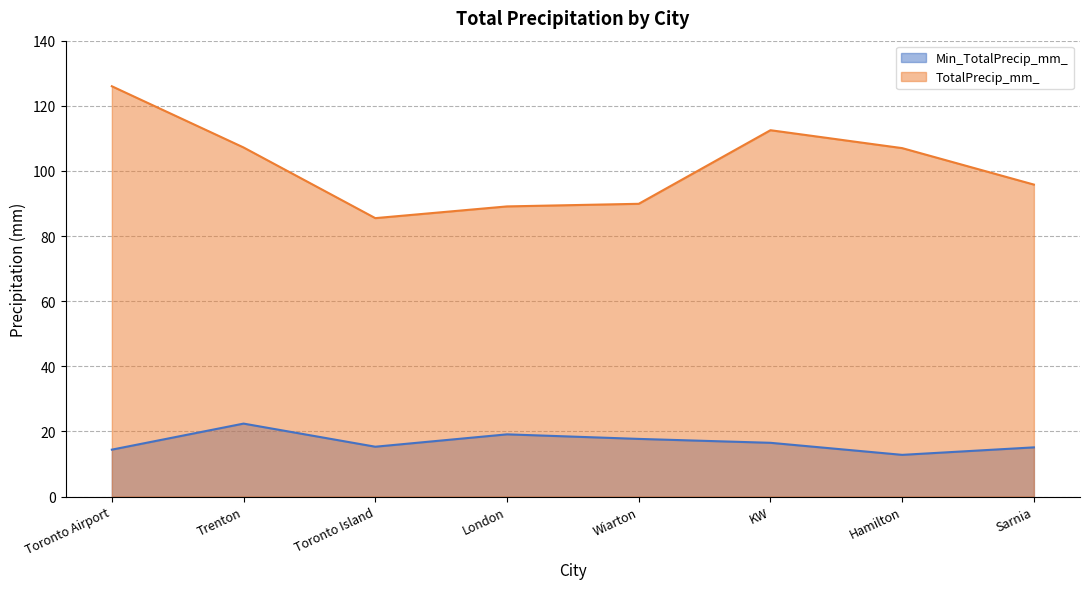

What is the difference between the highest and lowest values at London?

70.0